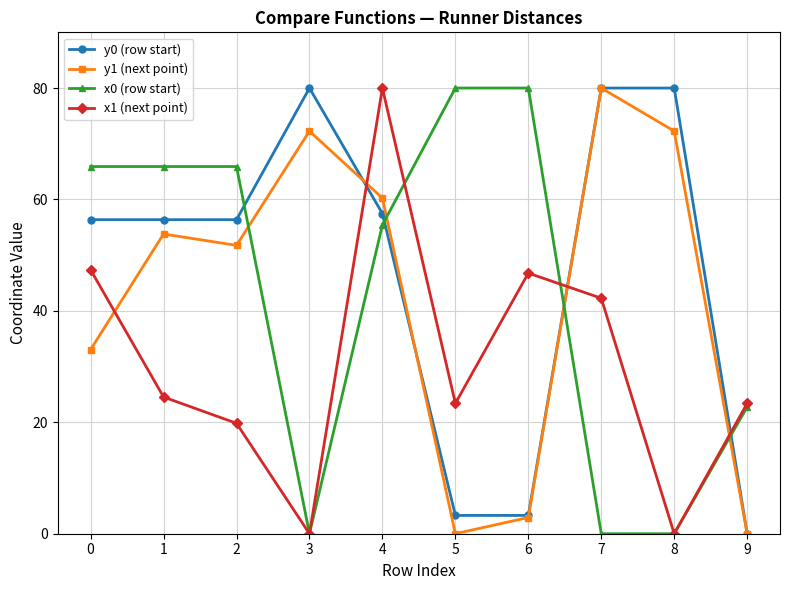

Reading left to right, what are all the values shown in this chart?

y0 (row start): 56.4	56.4	56.4	80.0	57.5	3.3	3.3	80.0	80.0	0.0
y1 (next point): 33.1	53.8	51.8	72.3	60.2	0.0	2.9	80.0	72.3	0.0
x0 (row start): 65.9	65.9	65.9	0.0	55.4	80.0	80.0	0.0	0.0	22.7
x1 (next point): 47.4	24.5	19.8	0.0	80.0	23.4	46.8	42.3	0.0	23.4